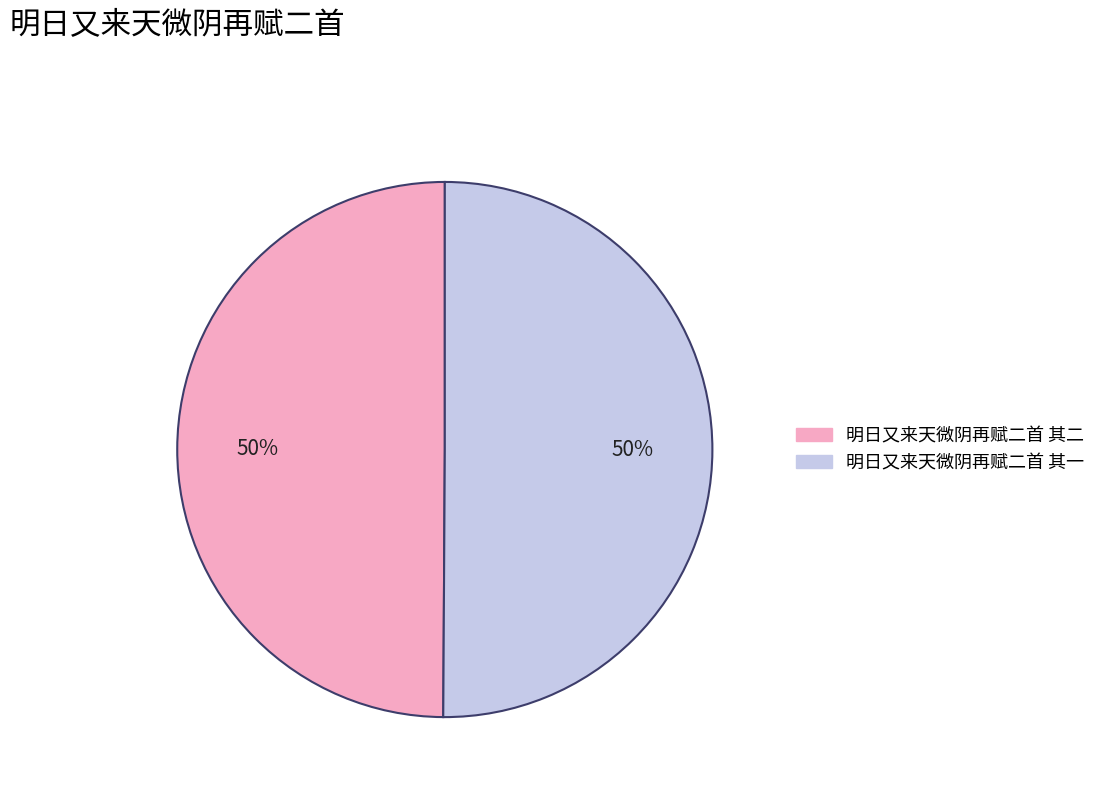

Do 明日又来天微阴再赋二首 其二 and 明日又来天微阴再赋二首 其一 together represent more than half of the pie?

Yes